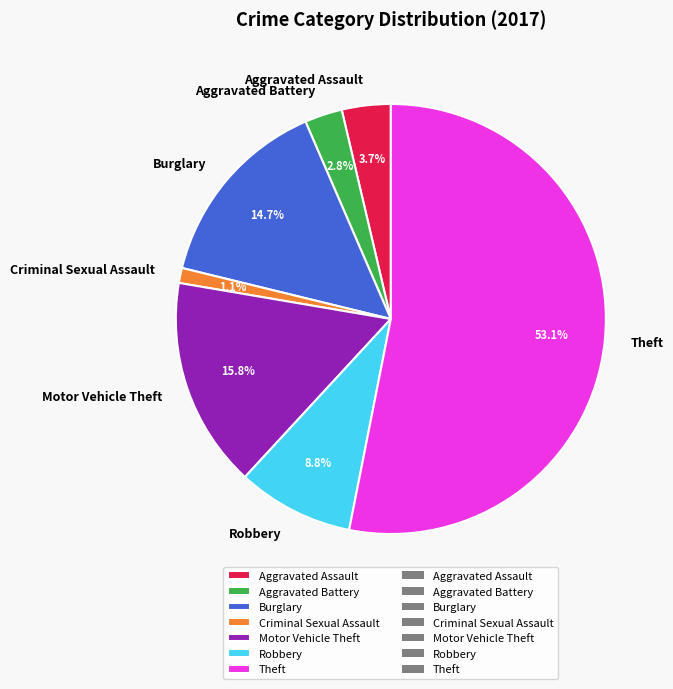

Which has a higher value, Aggravated Assault or Aggravated Battery?

Aggravated Assault